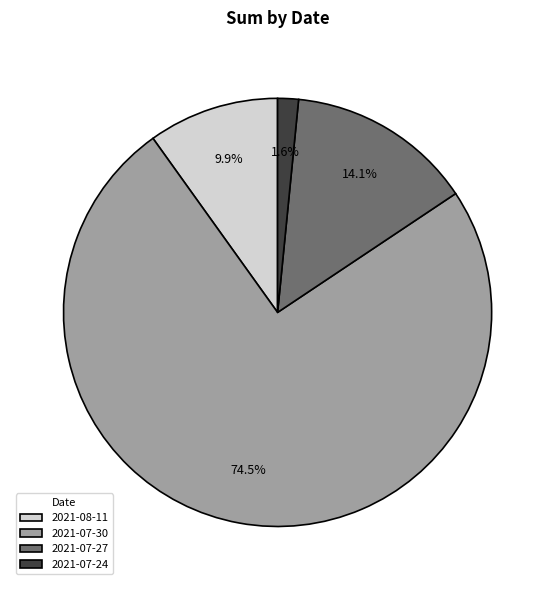

What is the smallest slice in the pie chart?

2021-07-24